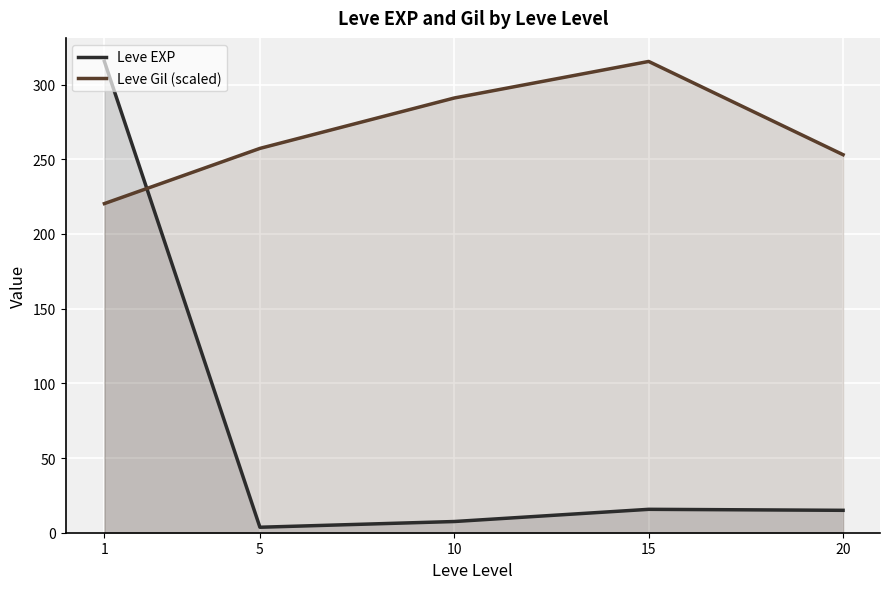

Which label corresponds to the largest value in the chart?

1